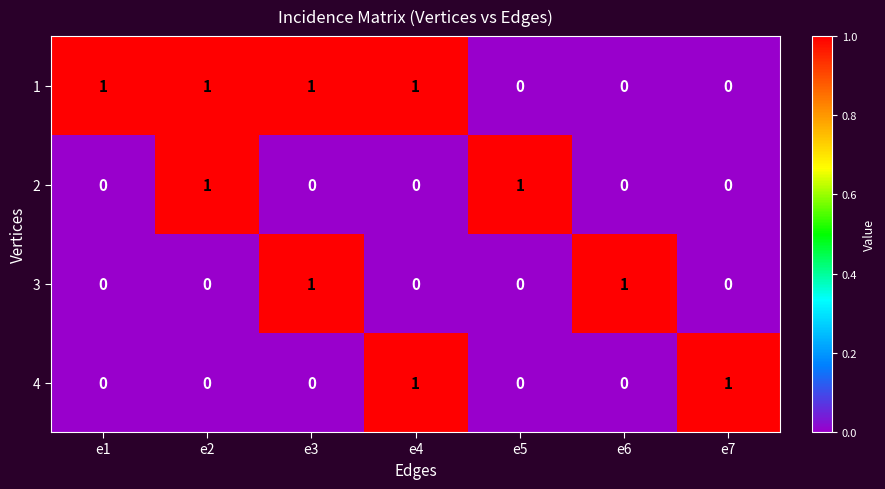

Between e1 and e4, which series saw the biggest shift?

4